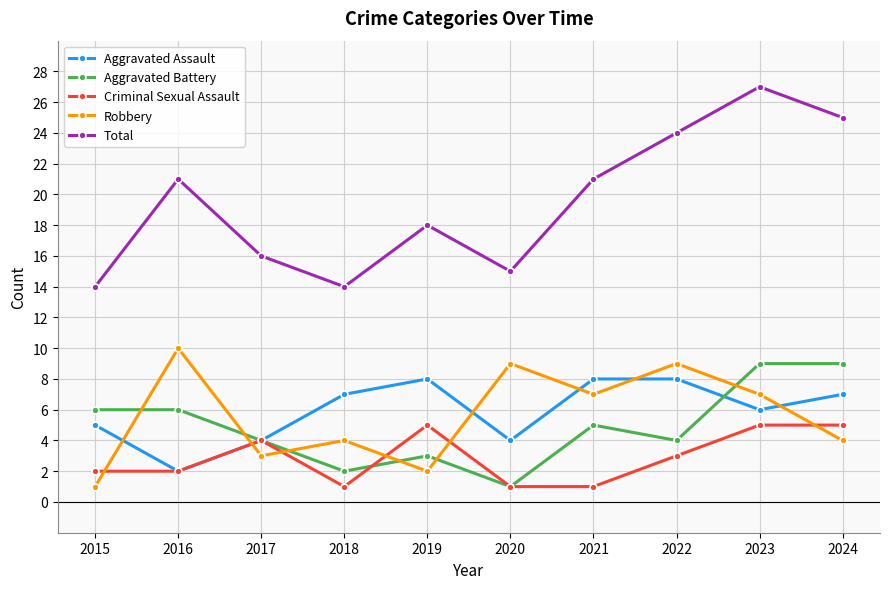

Is it true that Total equals 25 at 2017?

False